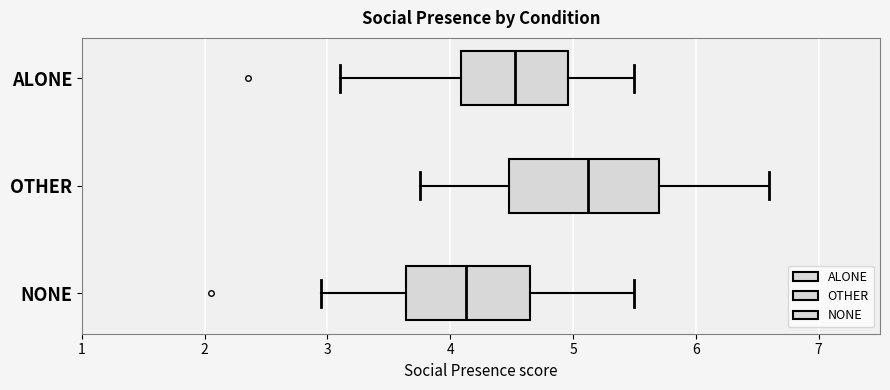

Comparing the boxes themselves (not the whiskers), which one is the widest?

OTHER